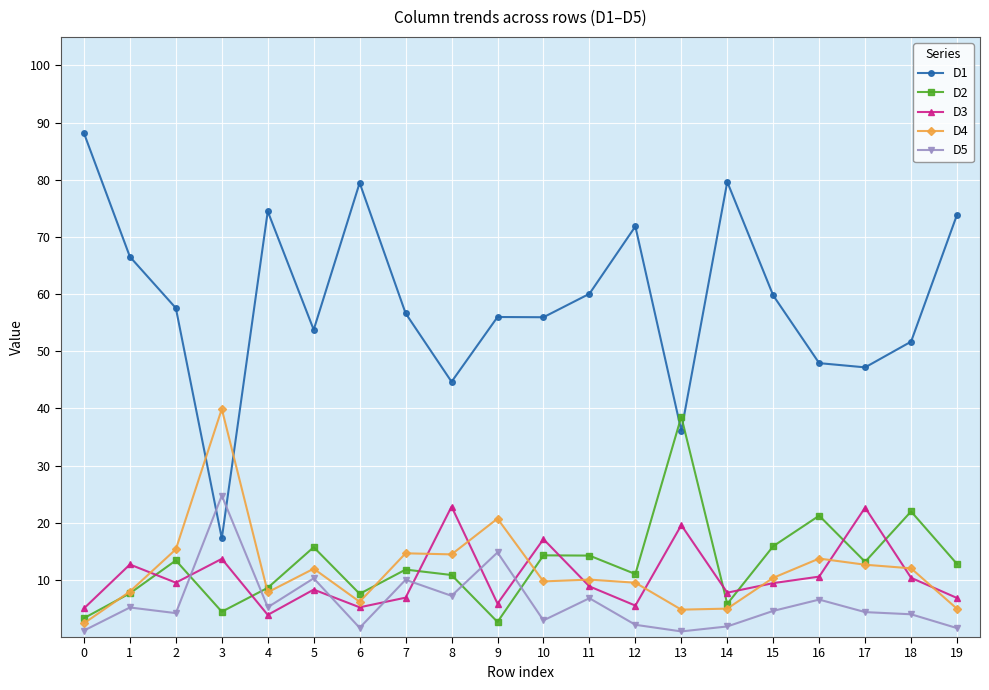

How many intersections are there between D1 and D5?

2